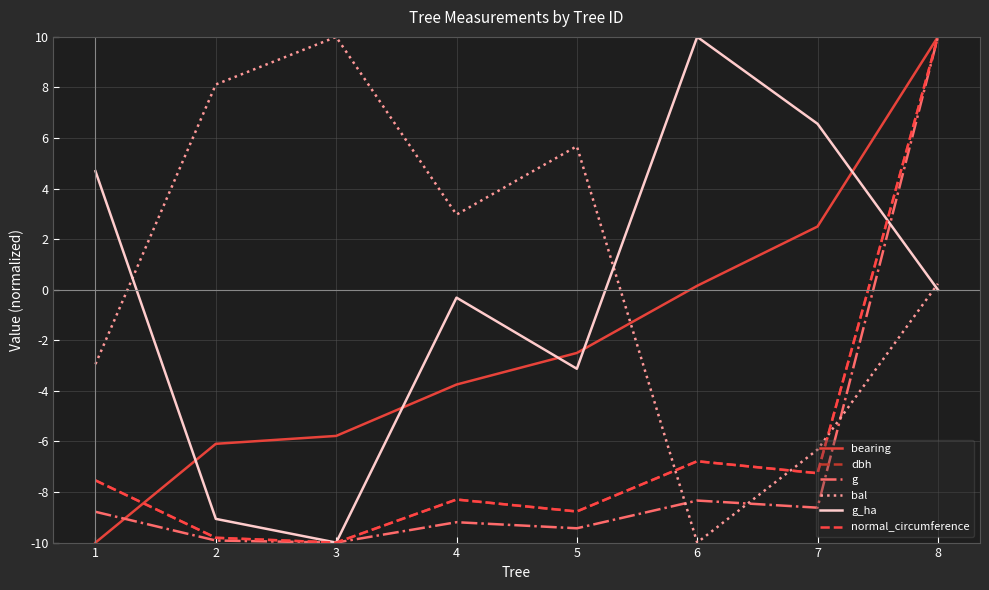

In dbh, how many points are lower than both neighbors (excluding endpoints)?

3